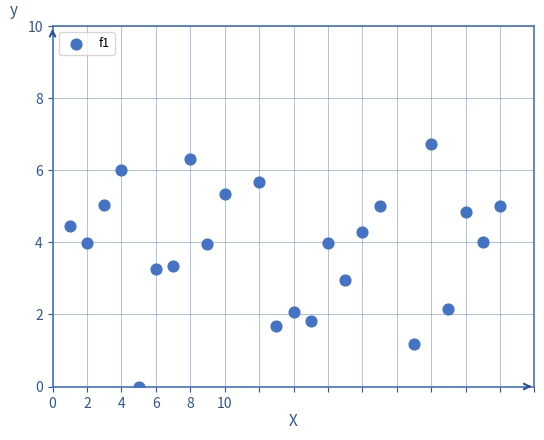

What is the range of Y values (max minus min)?

6.7